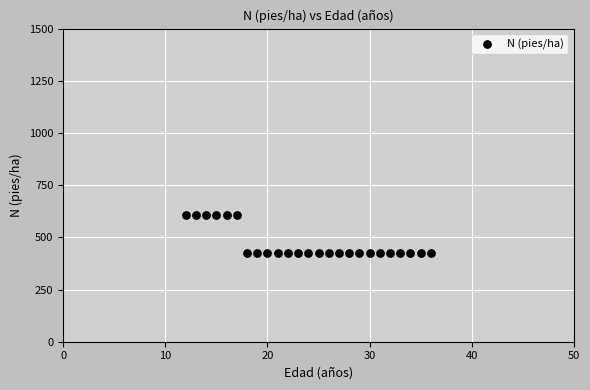

What is the range of X values (max minus min)?

24.0